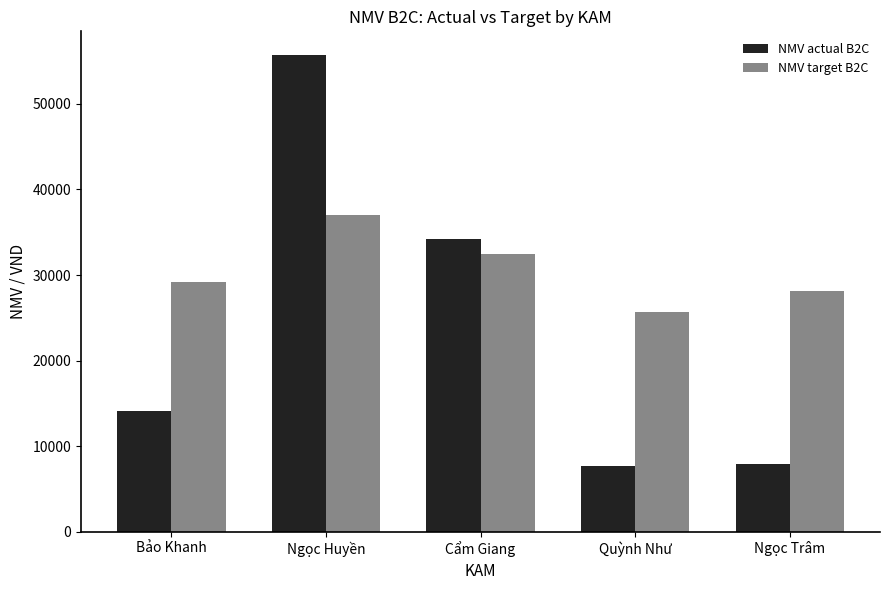

At which label is NMV actual B2C closest to 31697?

Cẩm Giang